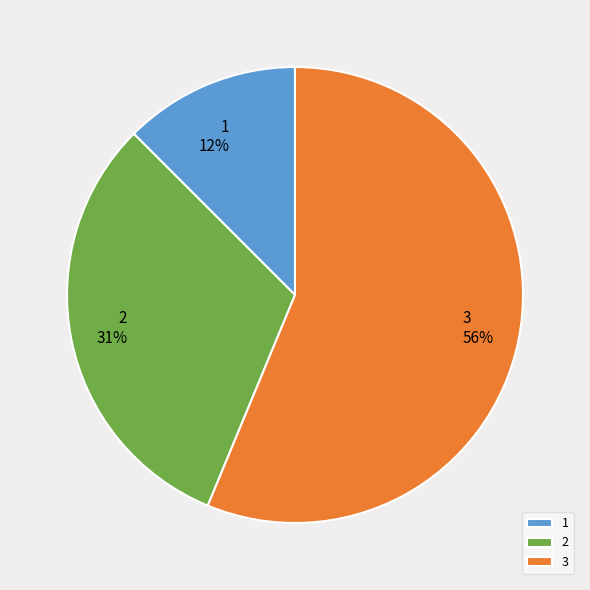

Combined, do 3 and 2 account for over 50%?

Yes